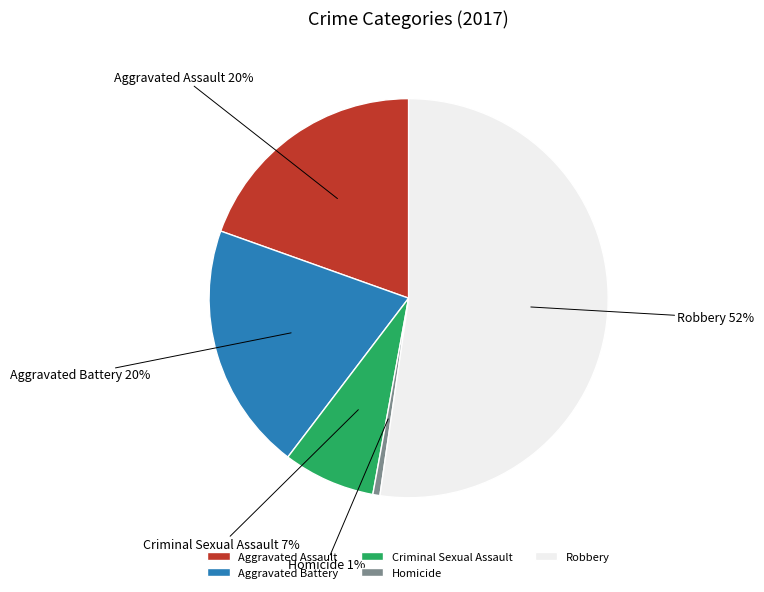

What is the smallest slice in the pie chart?

Homicide